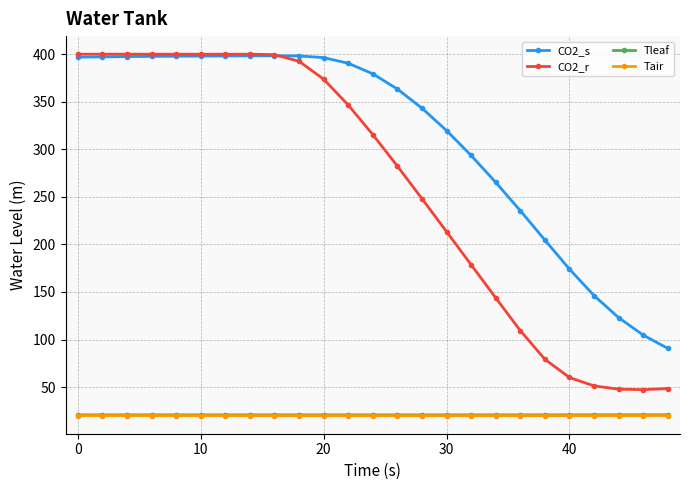

What is the greatest value displayed?

400.0